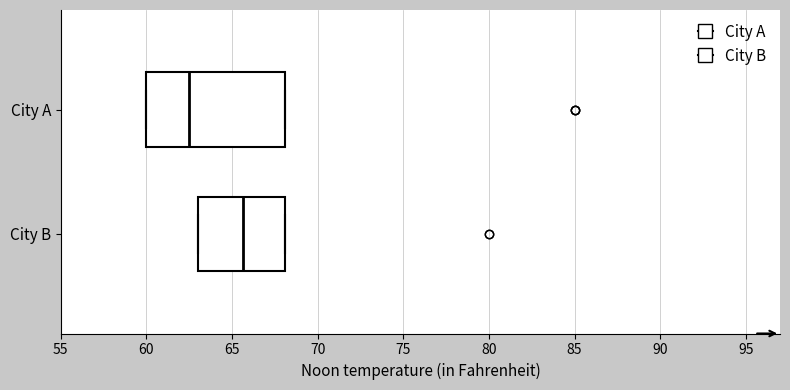

Which box has the furthest to the left median line?

City A